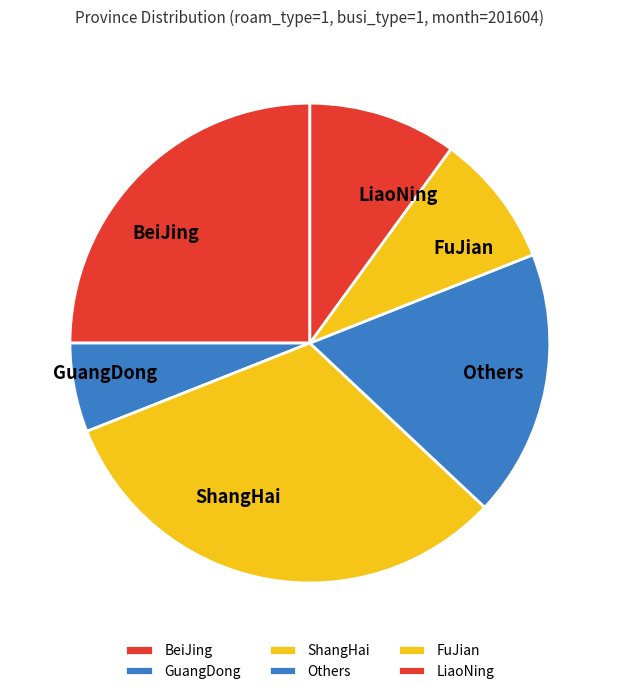

Rank the categories by value from lowest to highest.

GuangDong, FuJian, LiaoNing, Others, BeiJing, ShangHai